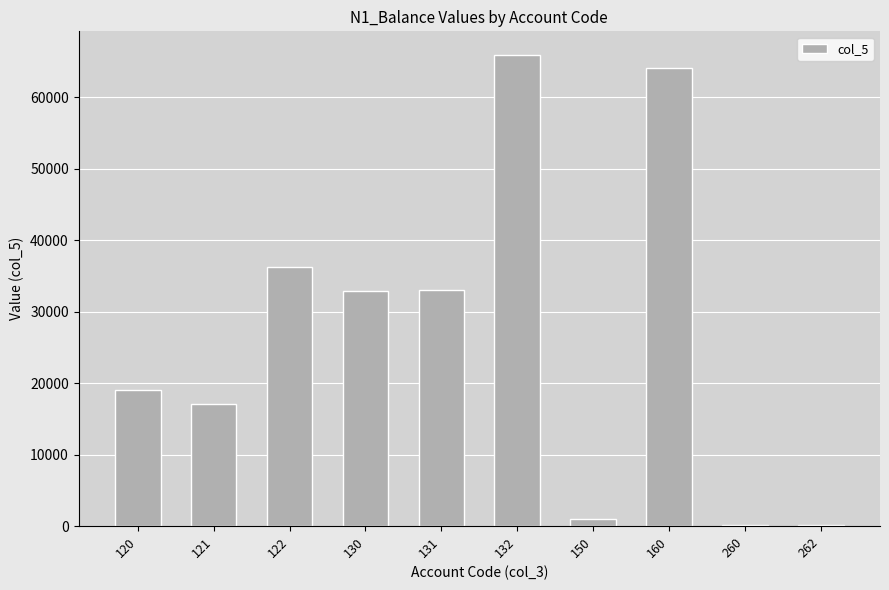

Is it true that the value at 132 is 105313.8?

False